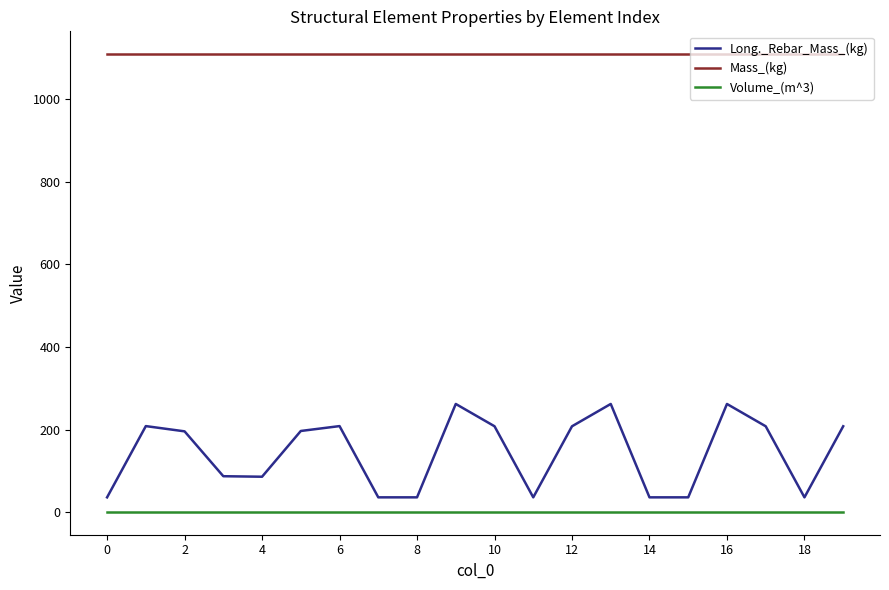

How many lines are shown in the chart?

3